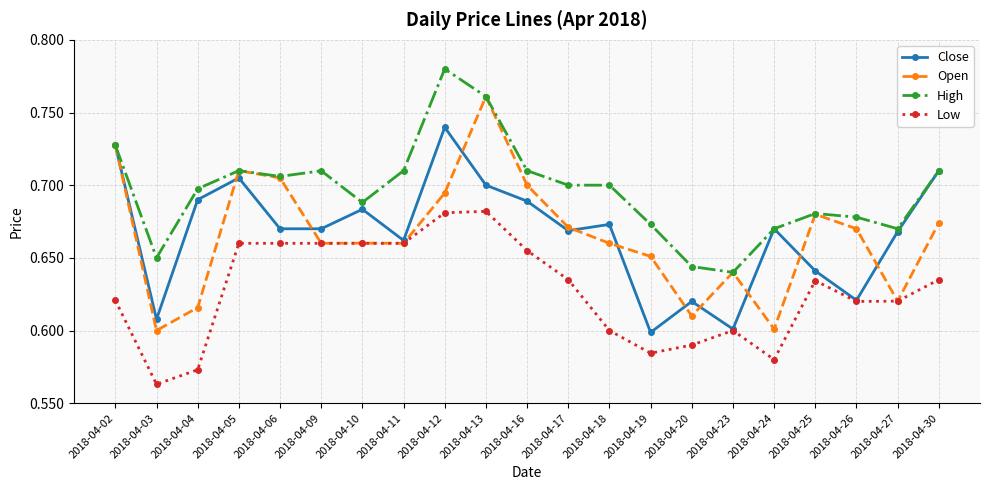

What is the difference between the maximum and second lowest values in the High series?

0.1